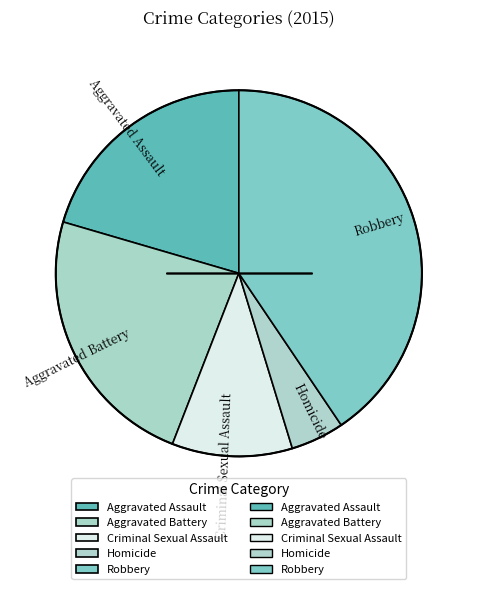

Combined, do Homicide and Criminal Sexual Assault account for over 50%?

No